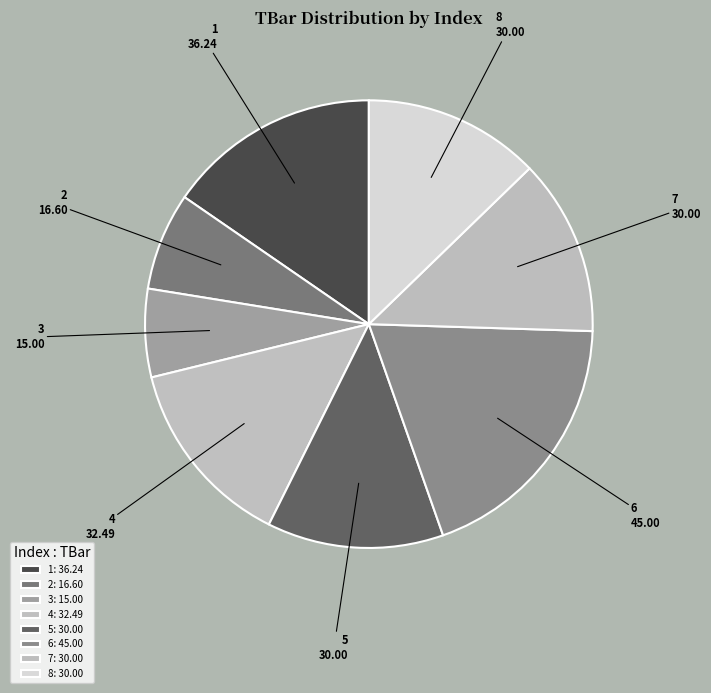

Does 3 account for over 50% of the chart?

No